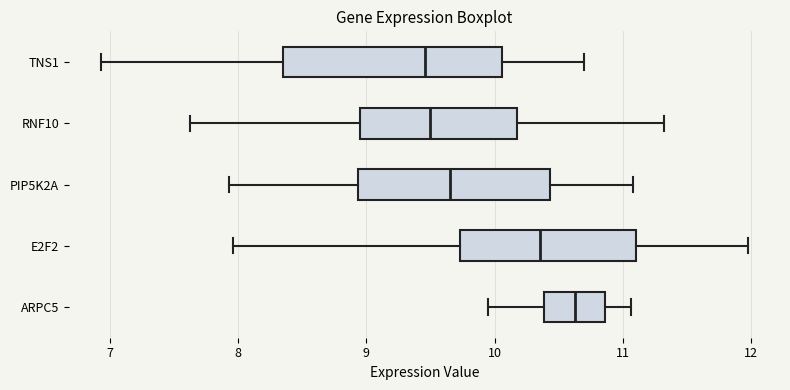

Reading bottom to top, read every box against the x-axis: the position of its median line, the range the box covers, and the ends of its whiskers. The values are not printed on the chart, so give them approximately, as read against the axis.

ARPC5: median 10.6, box 10.4 to 10.9, whiskers 9.9 to 11.1
E2F2: median 10.4, box 9.7 to 11.1, whiskers 8.0 to 12.0
PIP5K2A: median 9.6, box 8.9 to 10.4, whiskers 7.9 to 11.1
RNF10: median 9.5, box 9.0 to 10.2, whiskers 7.6 to 11.3
TNS1: median 9.5, box 8.4 to 10.1, whiskers 6.9 to 10.7